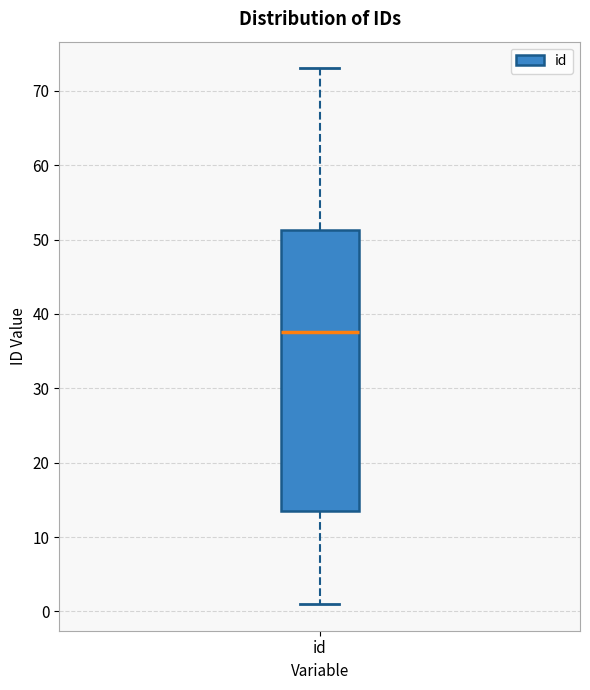

Read this box plot against the y-axis: the position of the median line, the range covered by the box, and the ends of both whiskers. The values are not printed on the chart, so give them approximately, as read against the axis.

median 38, box 14 to 51, whiskers 1 to 73